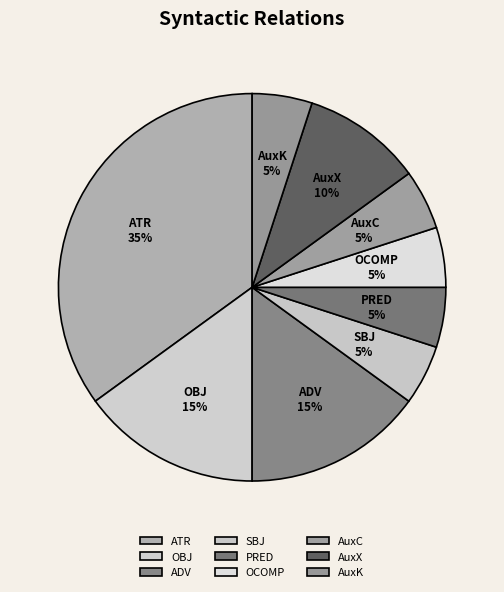

To the nearest percent, what portion does OBJ represent?

15%